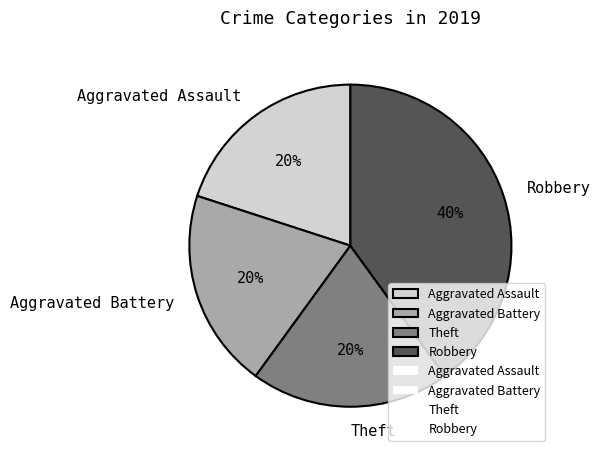

Does Aggravated Battery account for over 50% of the chart?

No